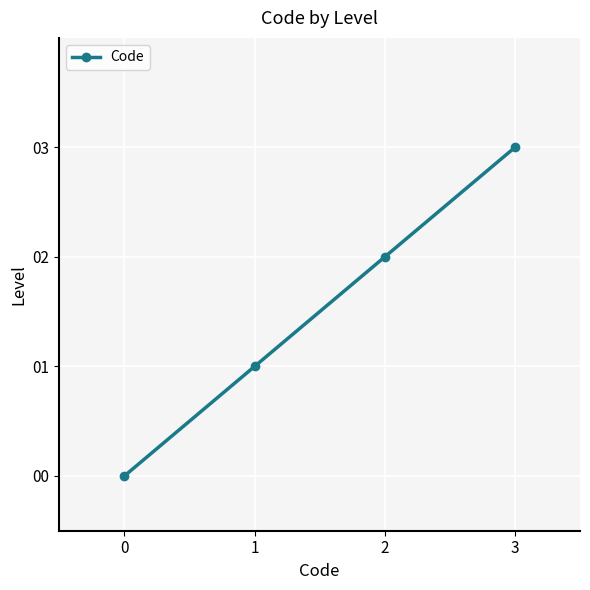

Which has a higher value, 2 or 3?

3